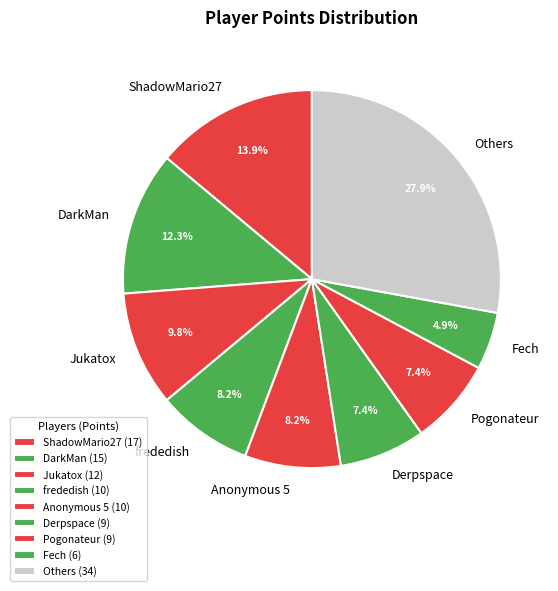

True or false: ShadowMario27 accounts for 14% of the total.

True